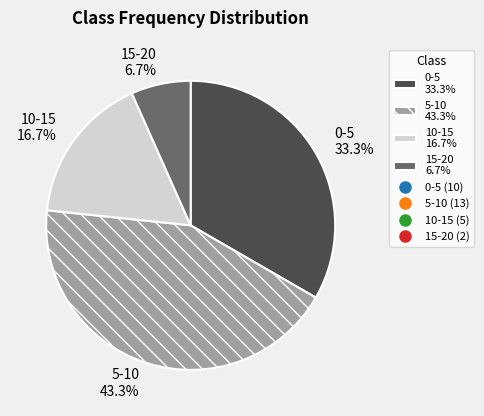

Which slice is the largest?

5-10